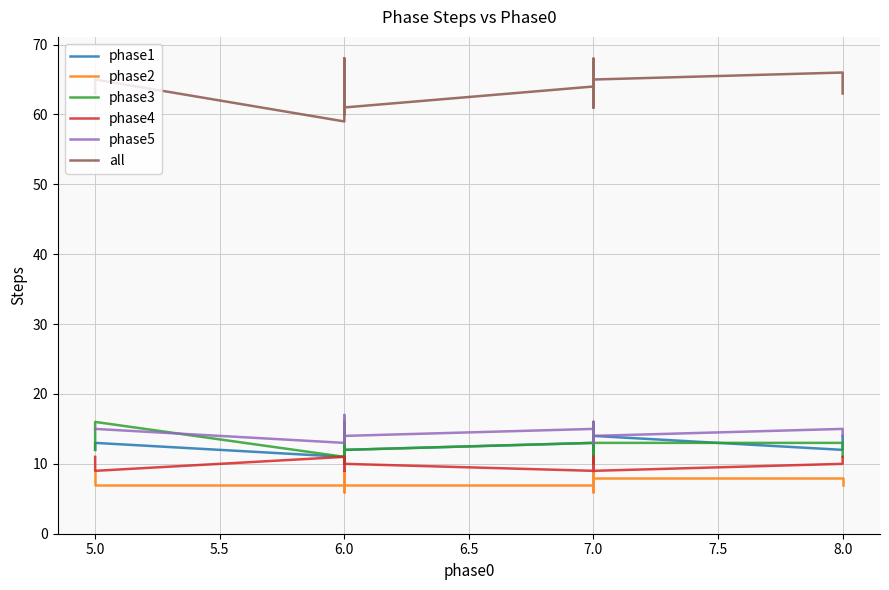

Reading right to left, transcribe all the data shown in this chart.

phase1: 14	12	14	11	13	14	12	12	12	12	13	14	14	12	13	12	13	13	10	12	13	12	14	10	13	12	13	13	13	12	13	12	13	12	10	12	13	11	13	12
phase2: 7	8	8	8	8	9	6	6	8	7	8	8	7	8	7	7	7	7	8	9	8	8	8	8	7	8	8	8	7	9	7	9	8	6	8	9	7	7	7	9
phase3: 11	13	13	11	13	16	13	12	11	11	14	10	12	12	13	12	13	14	13	14	11	14	12	14	13	13	16	10	12	14	12	14	16	13	16	16	13	11	16	12
phase4: 11	10	9	10	11	9	10	9	10	11	10	9	11	11	9	10	11	10	9	9	9	10	9	10	9	9	10	11	11	10	10	10	10	10	9	10	11	11	9	11
phase5: 14	15	14	15	16	13	16	13	13	16	14	15	14	14	15	14	14	13	15	13	13	14	14	14	15	15	15	14	15	14	14	14	14	15	17	15	15	13	15	15
all: 63	66	65	61	68	68	64	61	61	63	66	63	64	63	64	61	63	62	60	61	61	64	63	62	63	62	68	62	64	65	62	65	66	62	66	68	65	59	65	63